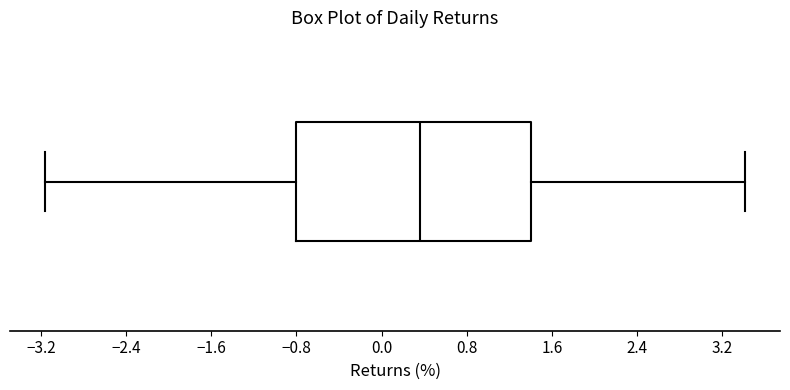

Where does the left whisker of the box end on the x-axis? The values are not printed on the chart, so give them approximately, as read against the axis.

-3.2